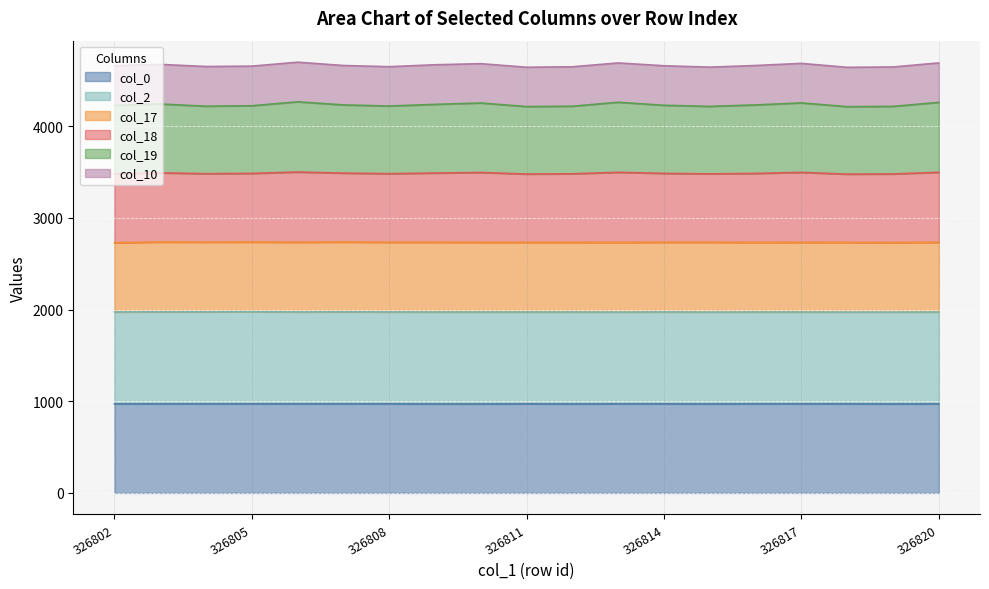

How many lines are shown in the chart?

6